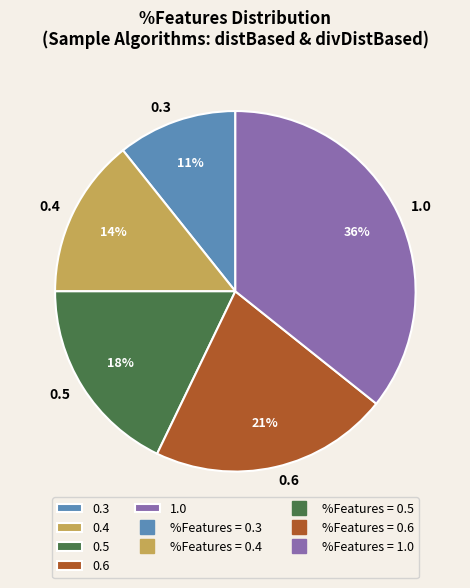

To the nearest percent, what is the difference between the 0.4 and 0.6 slice percentages?

7%